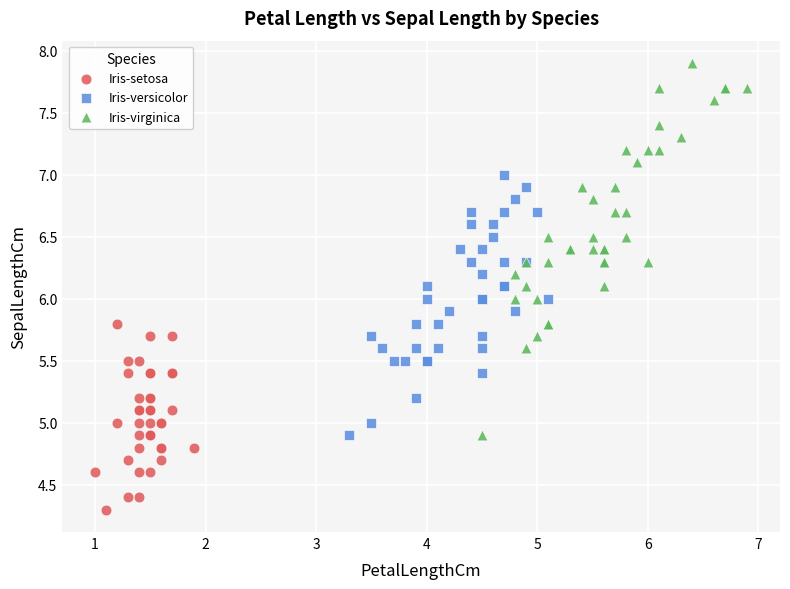

Which series contains the highest Y value?

Iris-virginica